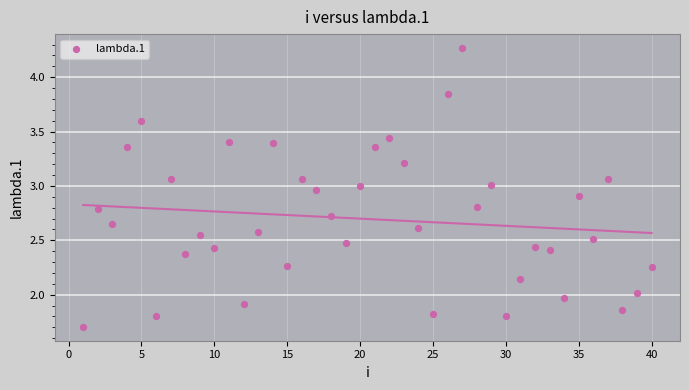

What is the range of X values (max minus min)?

39.0